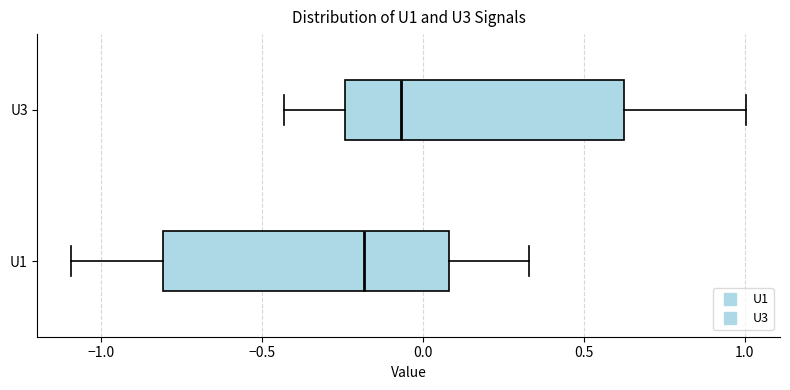

Which box's median line is the furthest to the left?

U1